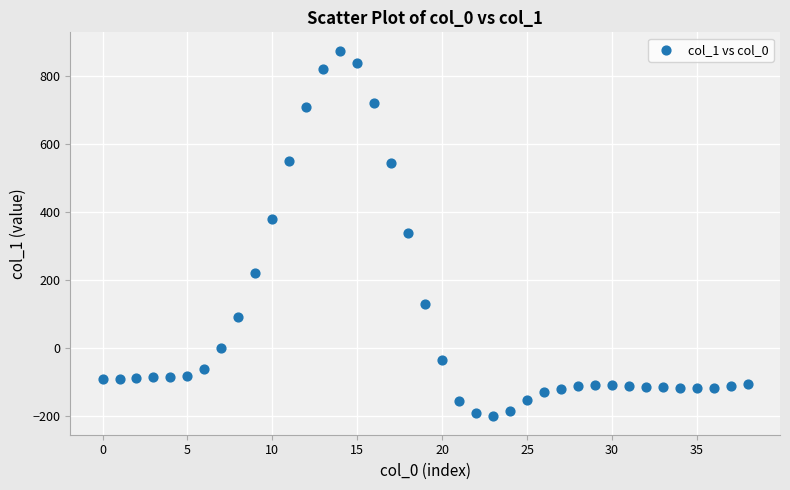

What is the range of Y values (max minus min)?

1076